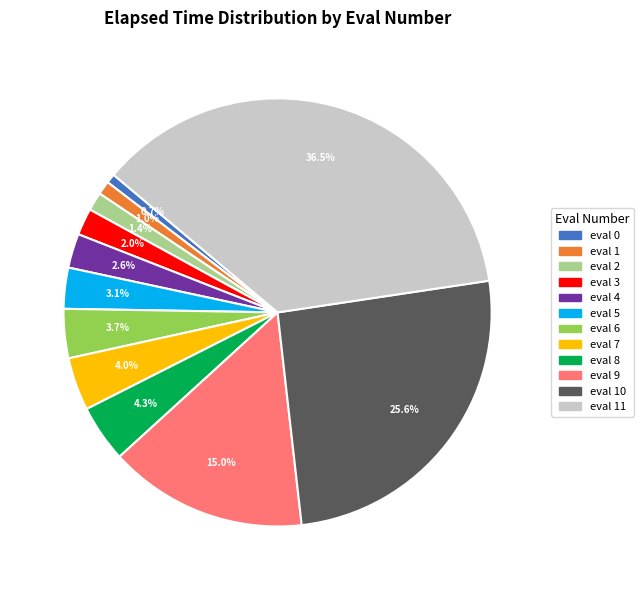

Is there any slice that represents more than half of the pie?

No